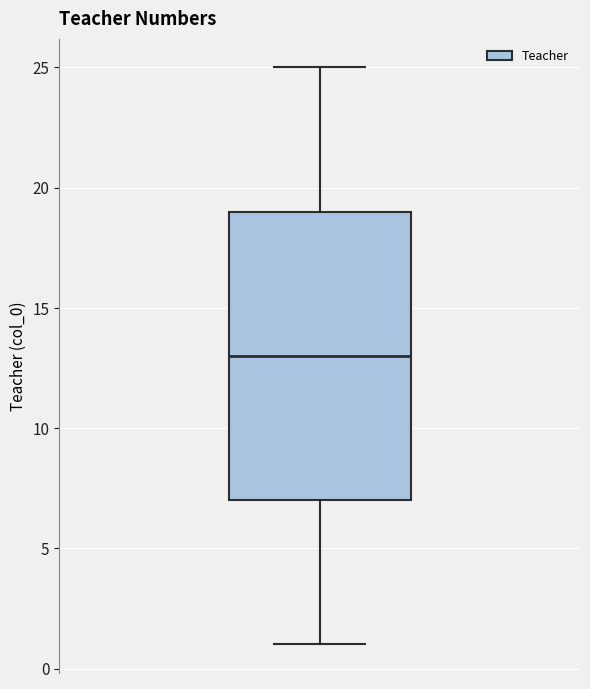

Where is the lower edge of the box on the y-axis? The values are not printed on the chart, so give them approximately, as read against the axis.

7